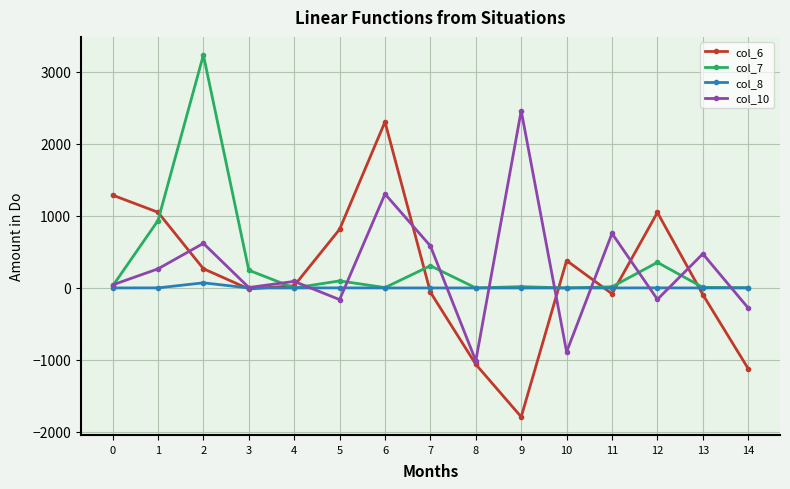

What is the minimum value for col_6?

-1790